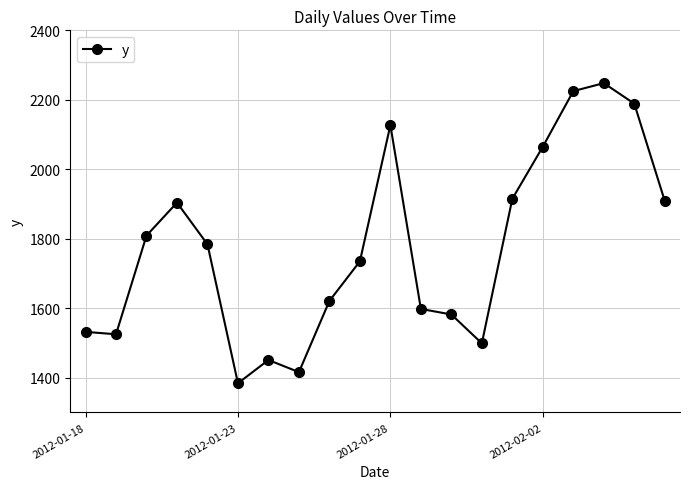

What is the minimum value shown in the chart?

1384